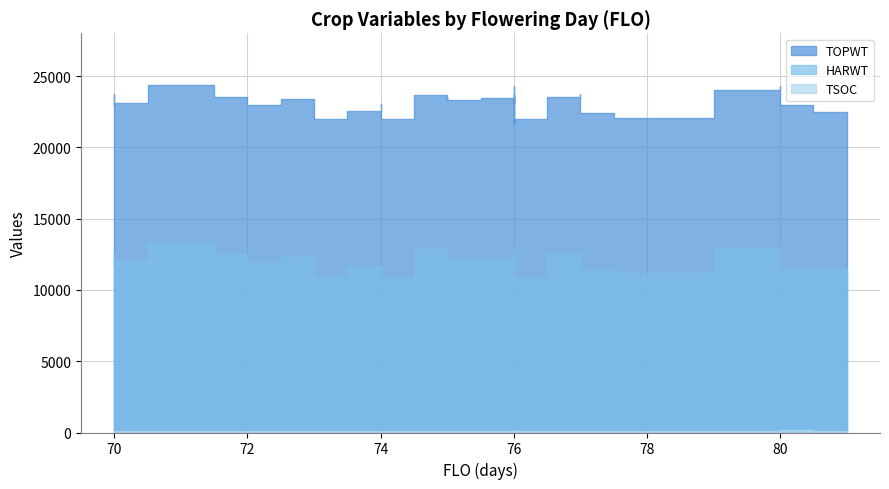

What is the lowest value of the TSOC series?

81